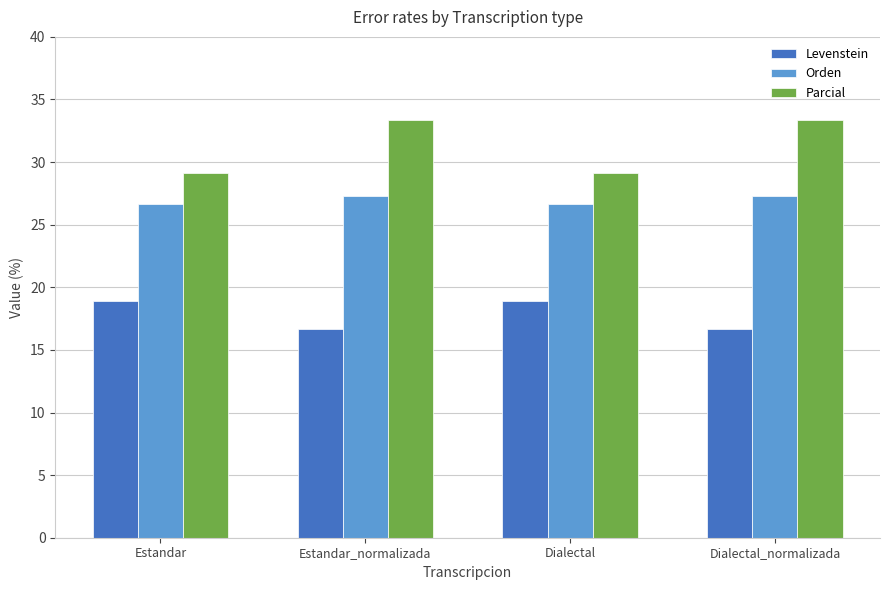

The value of Levenstein at Estandar is 18.9. True or false?

True